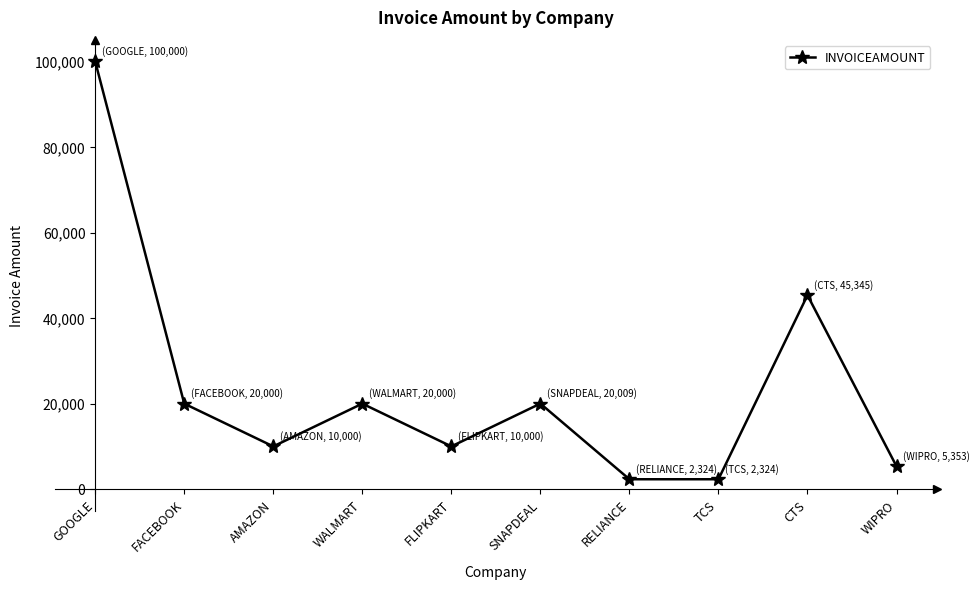

What is the label of the 5th point from the left?

FLIPKART